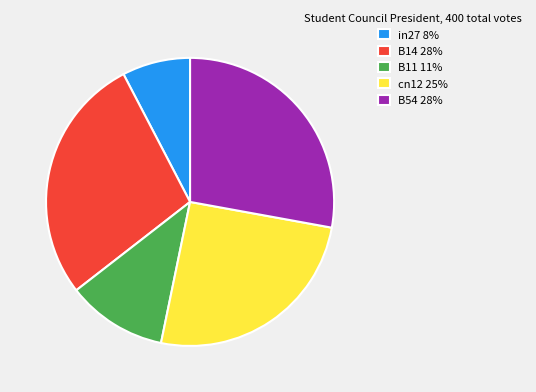

Is there a majority slice in this chart?

No